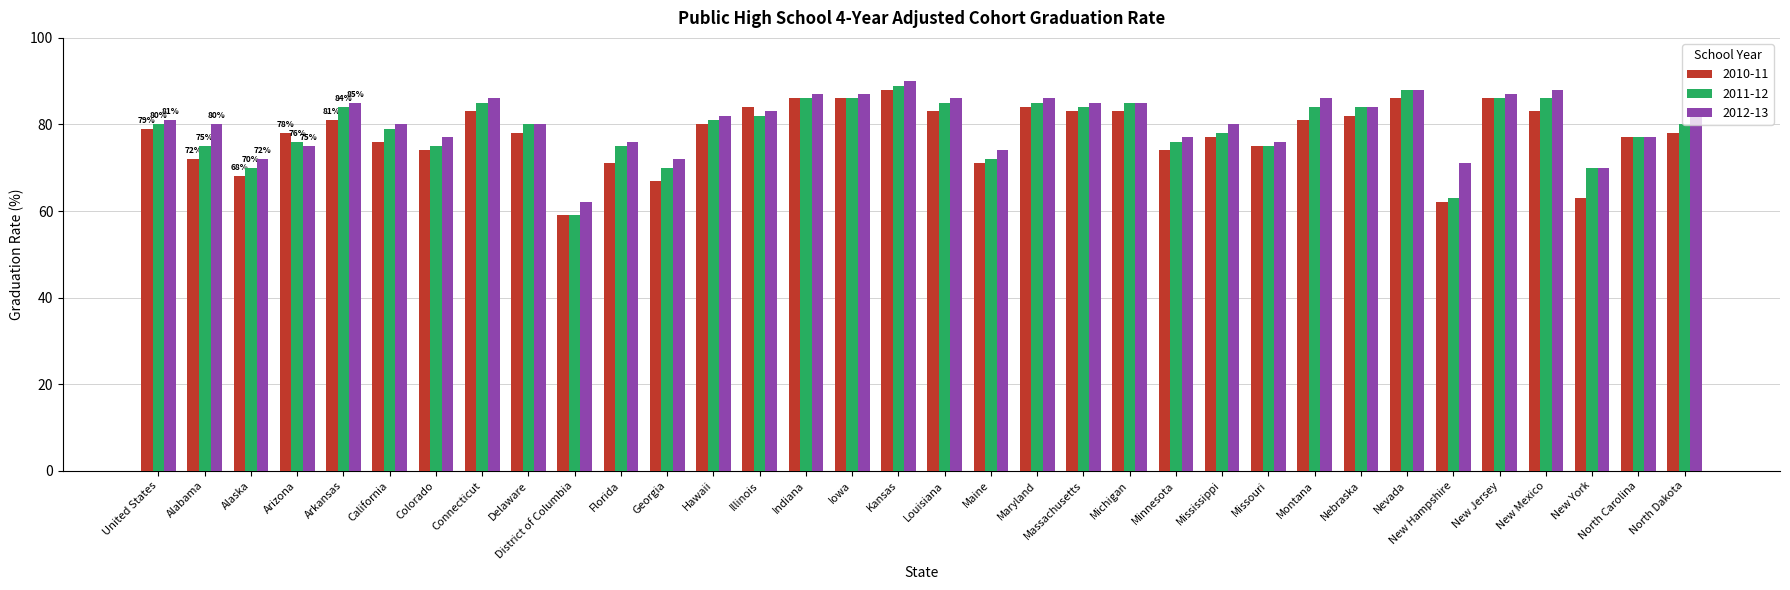

List the series in order of their overall mean, lowest first.

2010-11, 2011-12, 2012-13